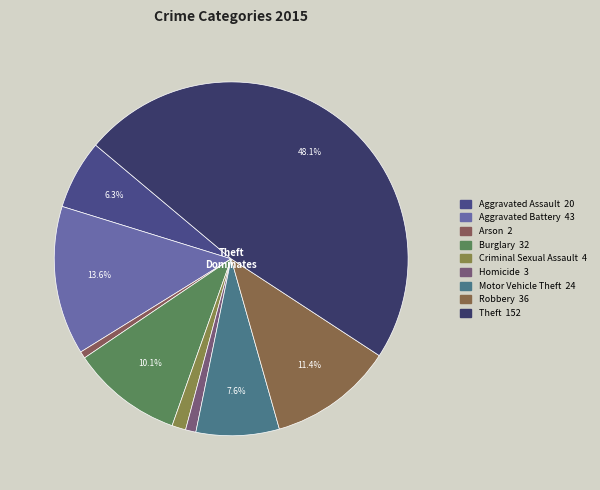

Which slice is the largest?

Theft